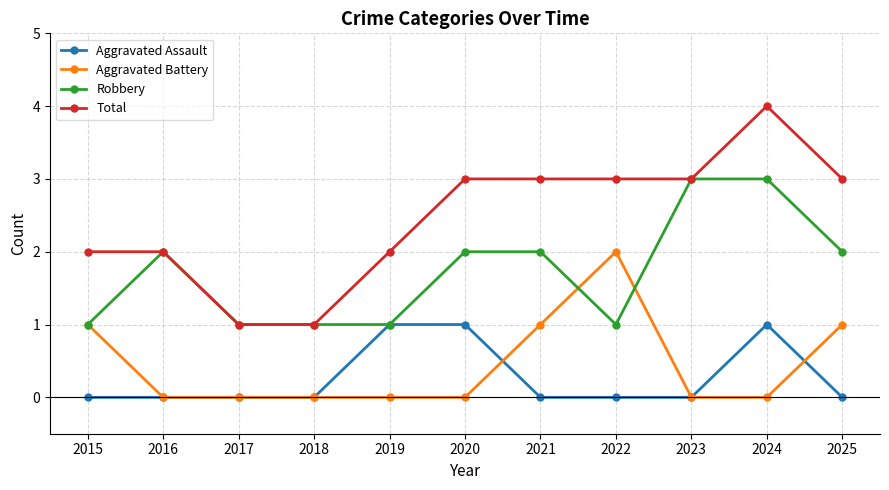

List the series in order of their peak value, highest first.

Total, Robbery, Aggravated Battery, Aggravated Assault